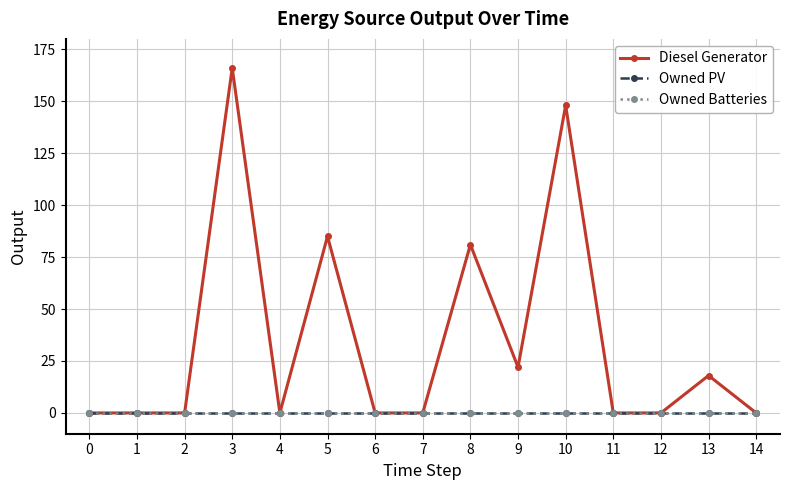

Rank the series by their maximum value, from highest to lowest.

Diesel Generator, Owned PV, Owned Batteries